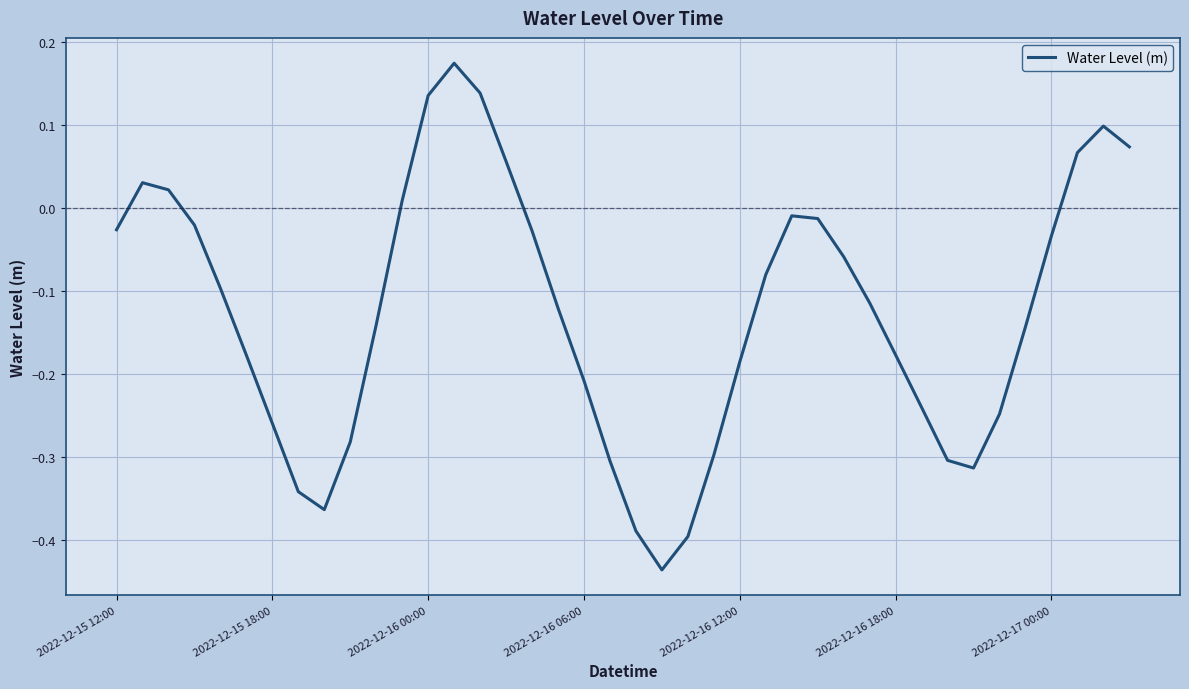

What is the difference between the maximum and minimum values?

0.6